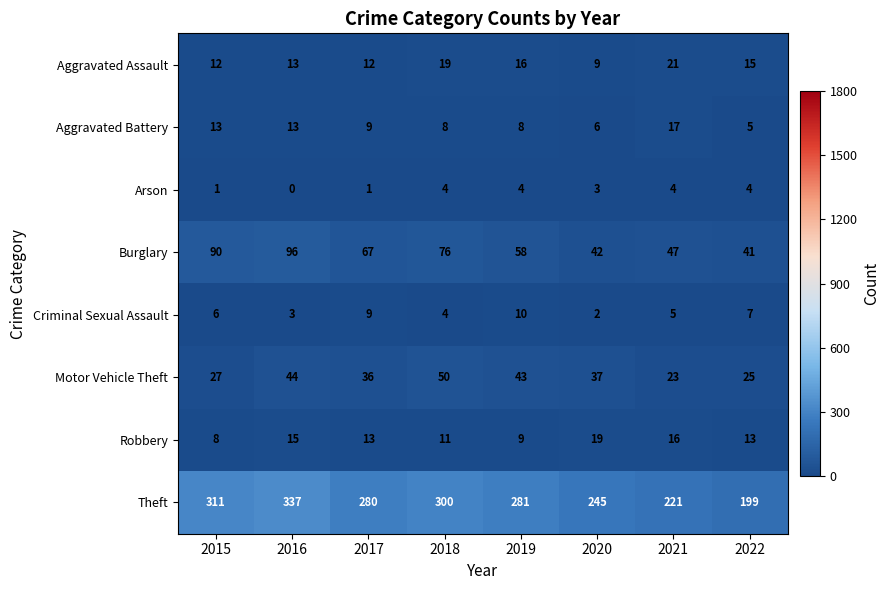

Which series changed the most between 2020 and 2022?

Theft